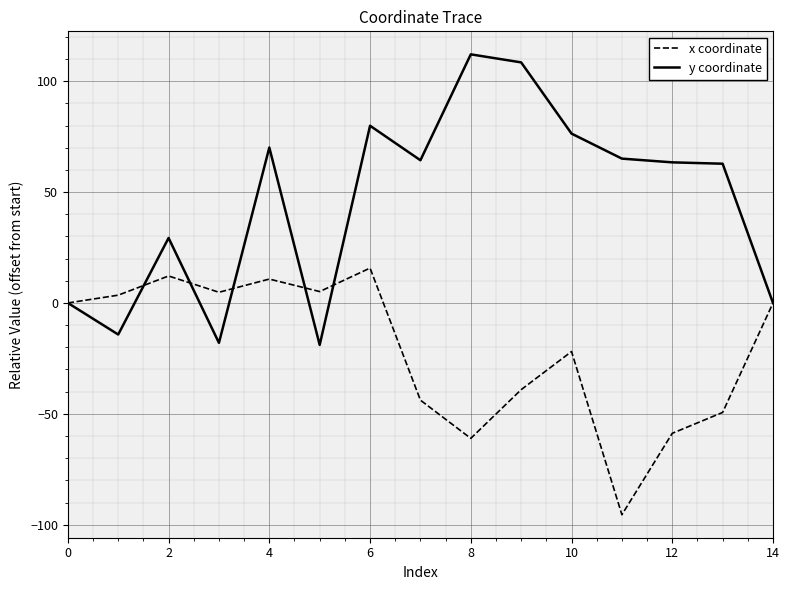

Rank the series by their average value, from highest to lowest.

y coordinate, x coordinate